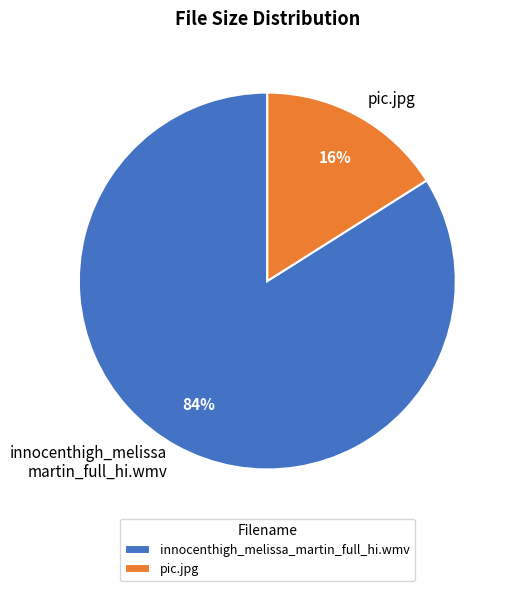

Approximately how many times larger is the value at innocenthigh_melissa_martin_full_hi.wmv compared to pic.jpg?

5.2